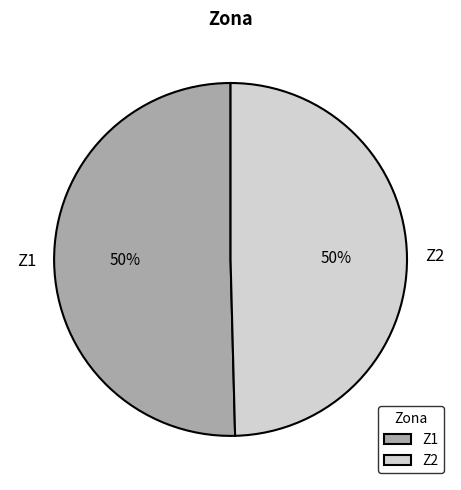

Count the number of slices in the pie.

2